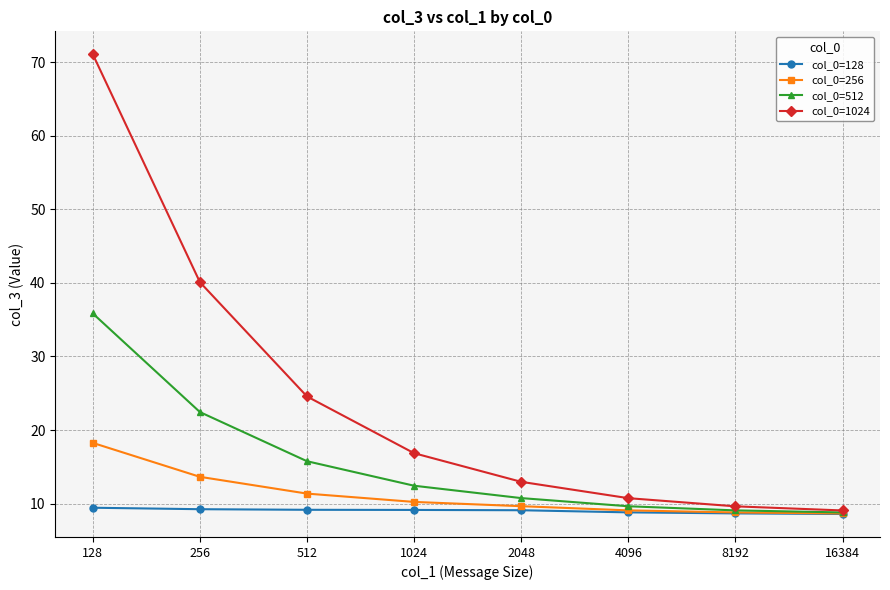

The value of col_0=1024 at 2048 is 23.0. True or false?

False